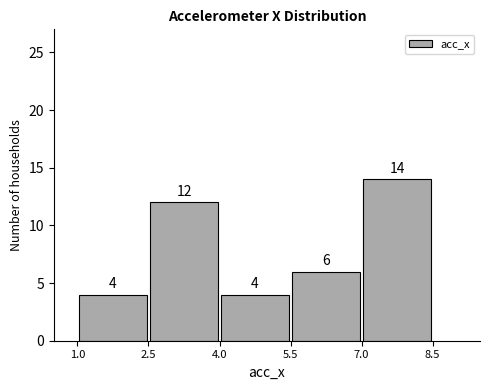

Reading left to right, transcribe this chart: for each bar, give the range it covers on the x-axis and its height.

1.0 to 2.5: 4
2.5 to 4.0: 12
4.0 to 5.5: 4
5.5 to 7.0: 6
7.0 to 8.5: 14